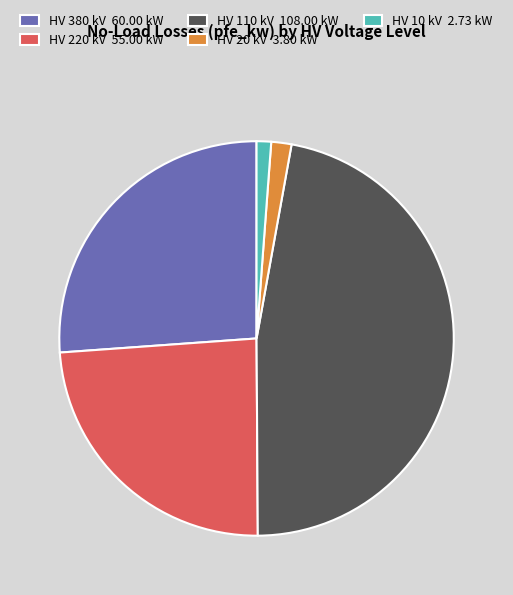

What is the ratio of the value at HV 380 kV 60.00 kW to the value at HV 20 kV 3.80 kW?

15.8